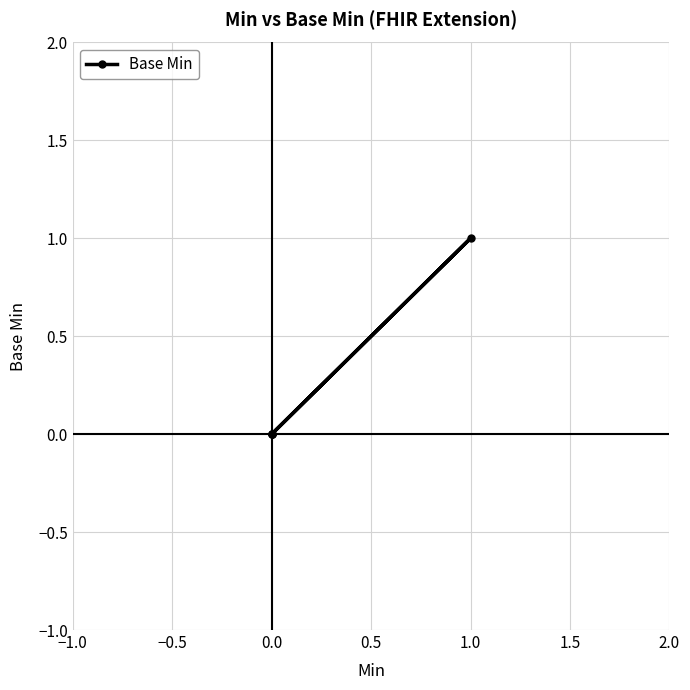

True or false: the data has more than 0 interior local peaks.

True